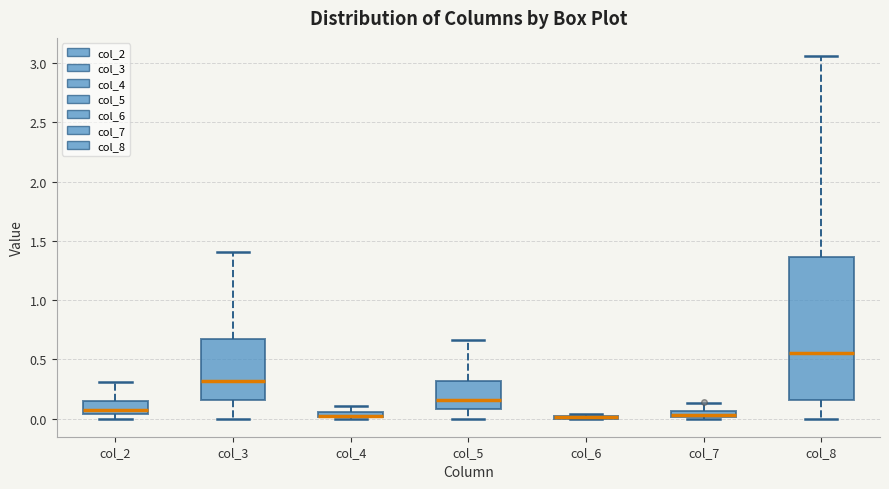

Comparing the boxes themselves (not the whiskers), which one is the tallest?

col_8